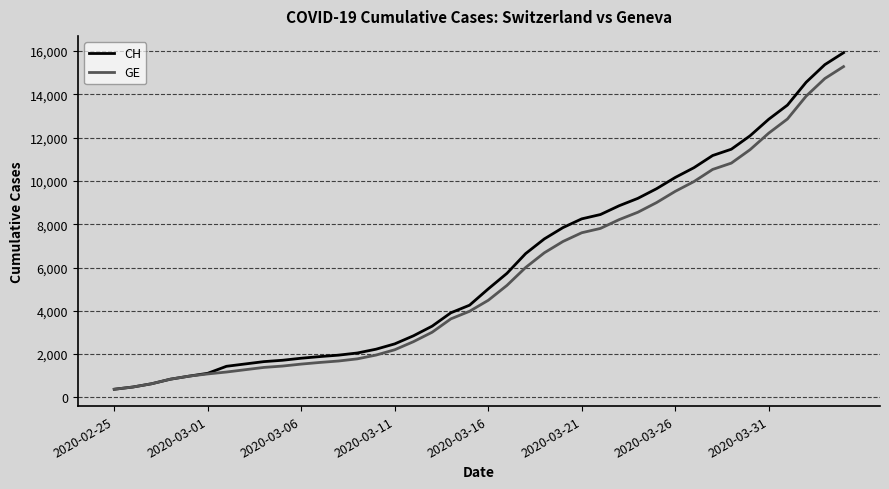

What is the lowest value of the GE series?

375